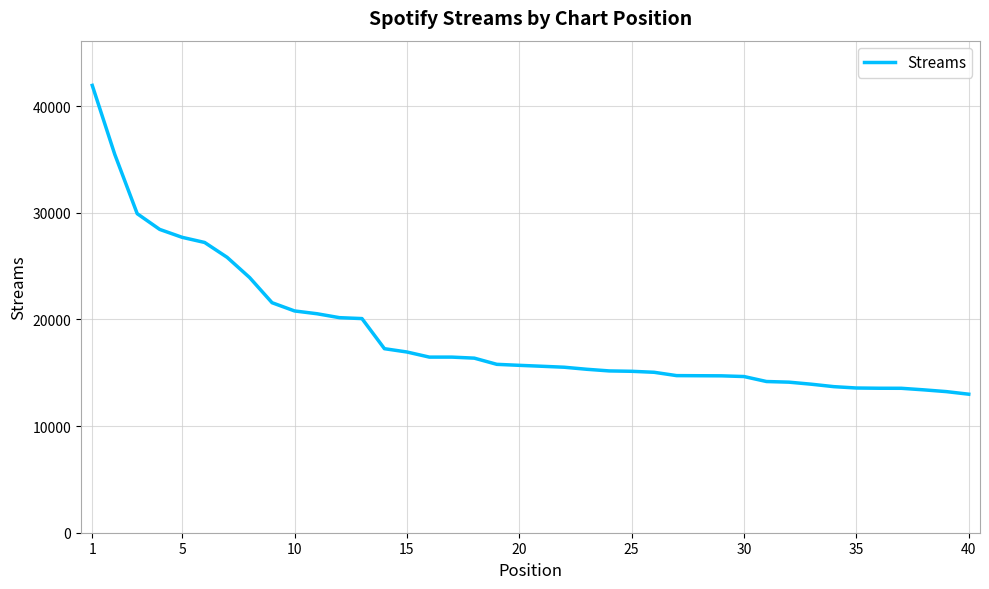

What is the maximum value shown in the chart?

41948